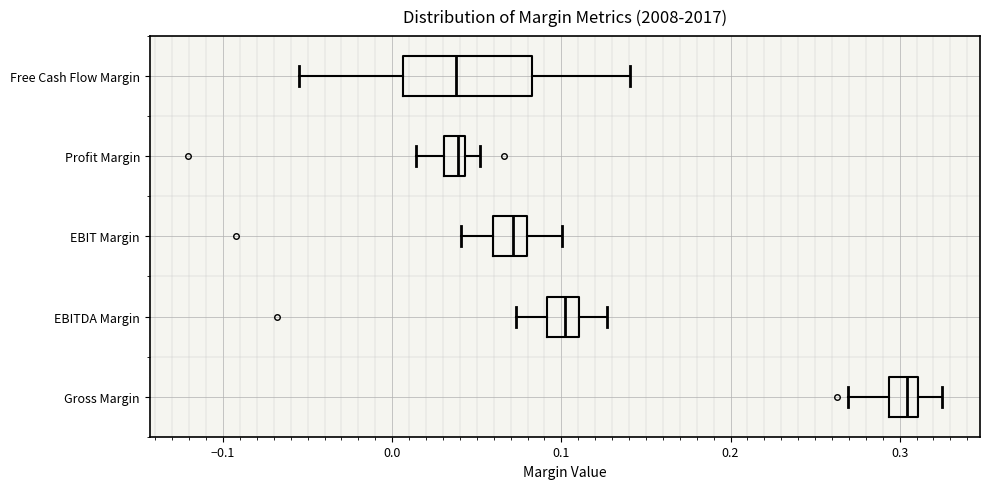

Comparing the boxes themselves (not the whiskers), which one is the widest?

Free Cash Flow Margin